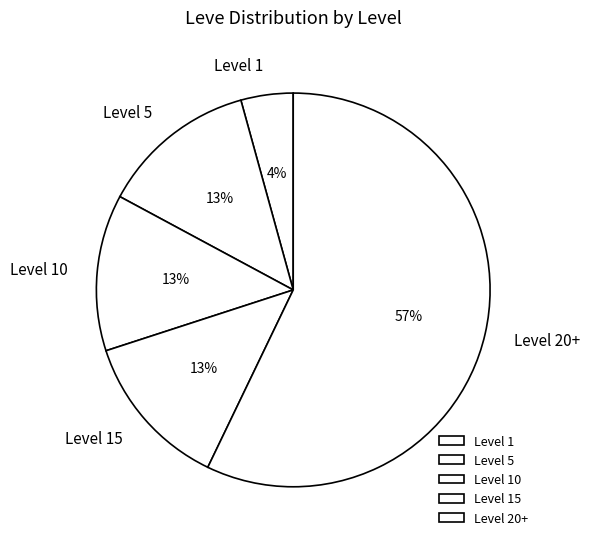

Which has a higher value, Level 10 or Level 1?

Level 10